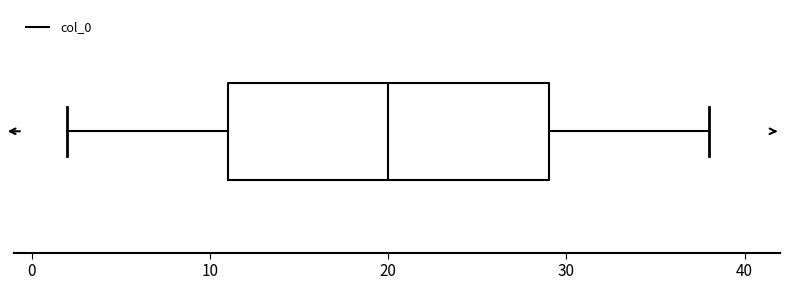

Read this box plot against the x-axis: the position of the median line, the range covered by the box, and the ends of both whiskers. The values are not printed on the chart, so give them approximately, as read against the axis.

median 20, box 11 to 29, whiskers 2 to 38